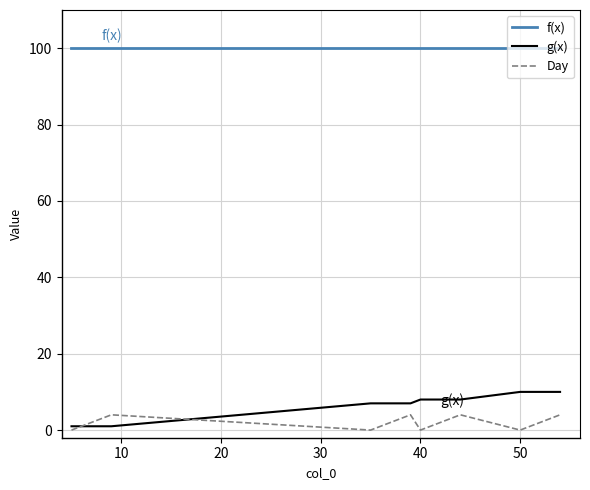

Reading left to right, transcribe all the data shown in this chart.

f(x): 100	100	100	100	100	100	100	100	100	100	100	100	100	100	100	100	100	100	100	100
g(x): 1	1	1	1	1	7	7	7	7	7	8	8	8	8	8	10	10	10	10	10
Day: 0	1	2	3	4	0	1	2	3	4	0	1	2	3	4	0	1	2	3	4